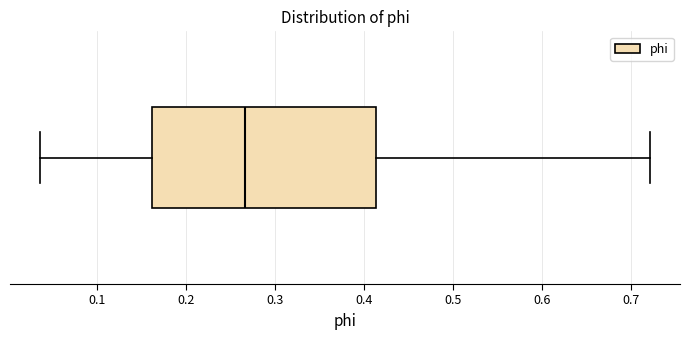

Where does the median line of the box sit on the x-axis? The values are not printed on the chart, so give them approximately, as read against the axis.

0.27